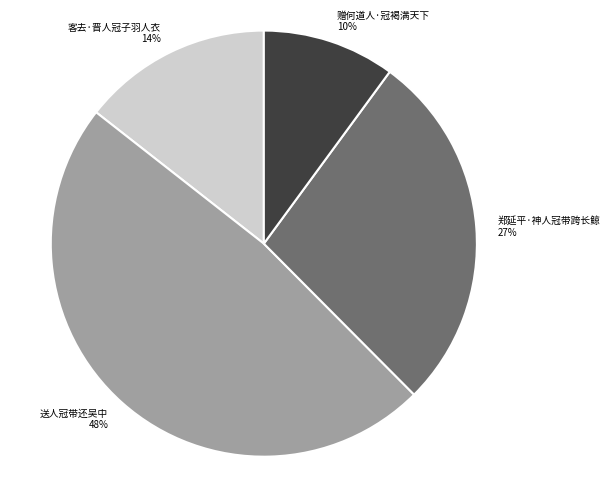

Count the number of slices in the pie.

4